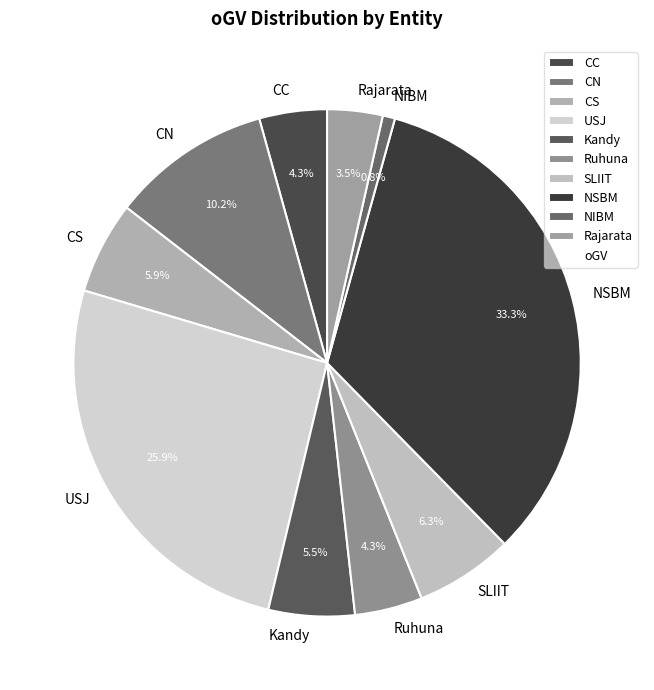

How many segments does this pie chart have?

10